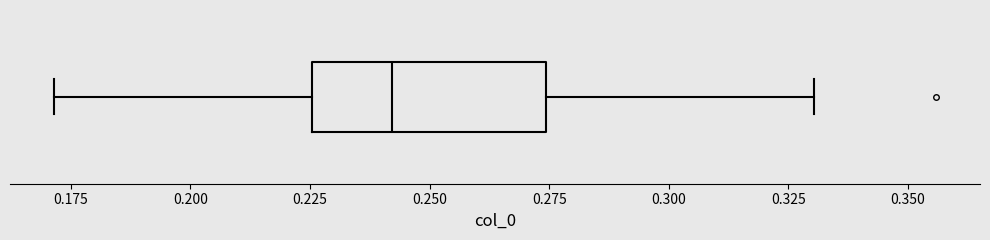

Read this box plot against the x-axis: the position of the median line, the range covered by the box, and the ends of both whiskers. The values are not printed on the chart, so give them approximately, as read against the axis.

median 0.240, box 0.225 to 0.275, whiskers 0.170 to 0.330